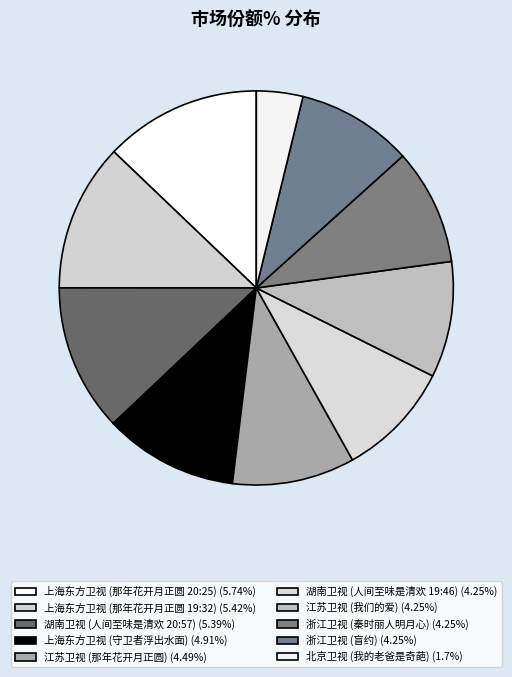

To the nearest percent, what portion does 江苏卫视 (我们的爱) represent?

10%